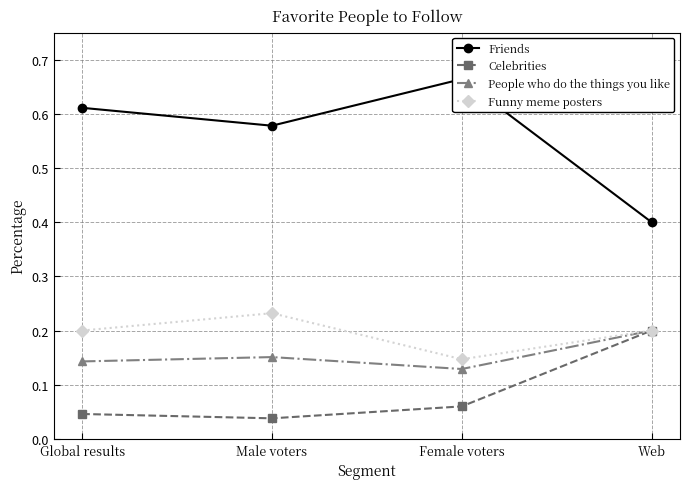

Is the value of People who do the things you like at Male voters greater than the value of Funny meme posters at Male voters?

No